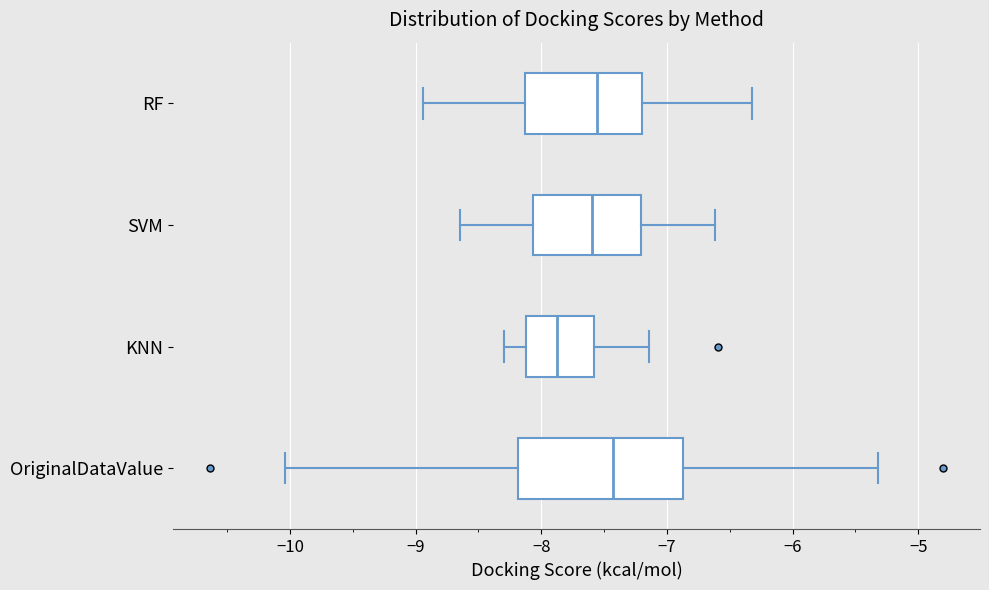

Which box's median line is the furthest to the right?

OriginalDataValue